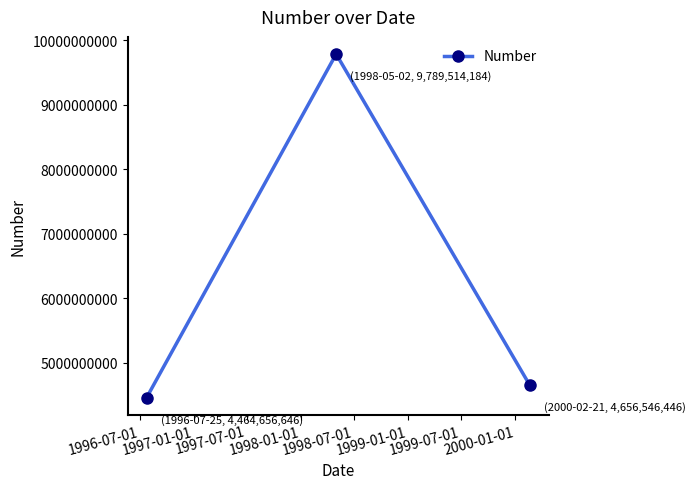

What is the sum of all values?

18910717276